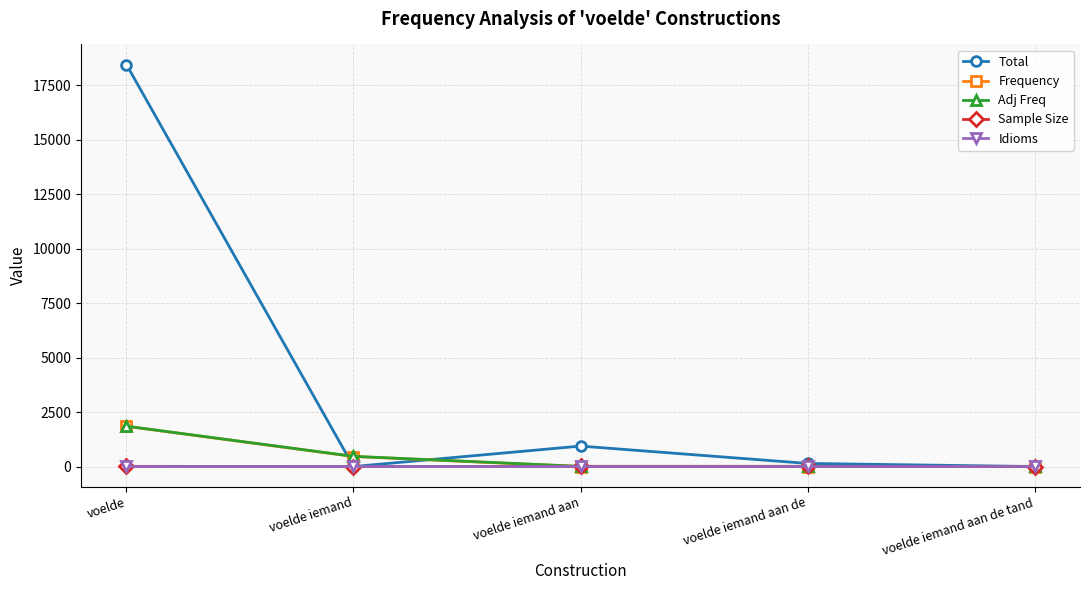

What is the maximum value shown in the chart?

18445